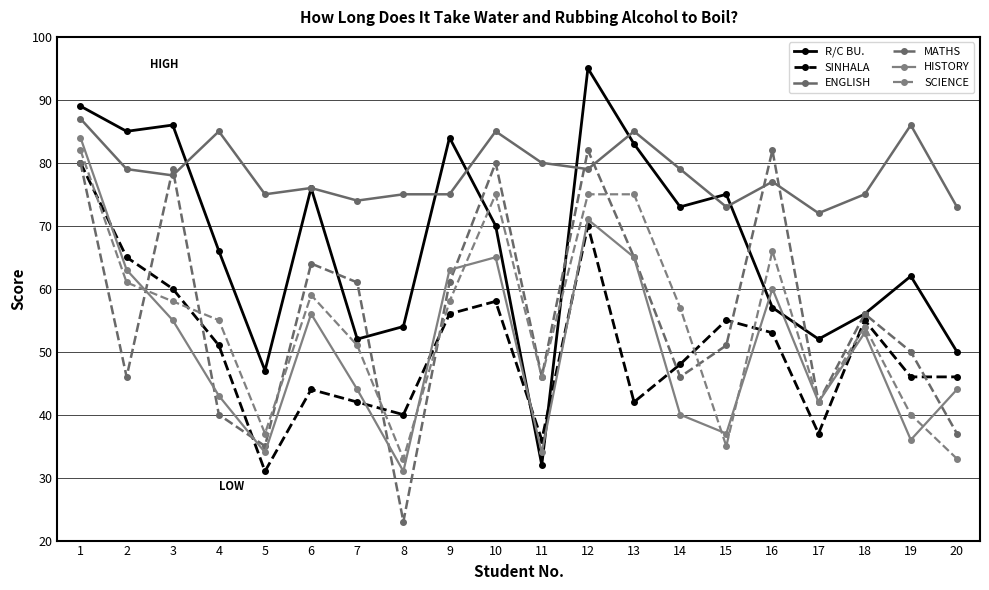

At which category does R/C BU. reach its first local peak?

3